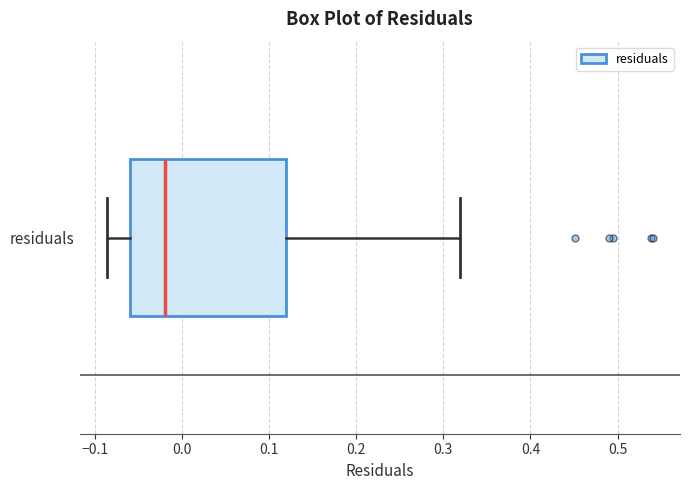

Transcribe this box plot: give where the median line is, the range the box spans, and where the two whiskers end, as read against the x-axis. The values are not printed on the chart, so give them approximately, as read against the axis.

median -0.02, box -0.06 to 0.12, whiskers -0.09 to 0.32